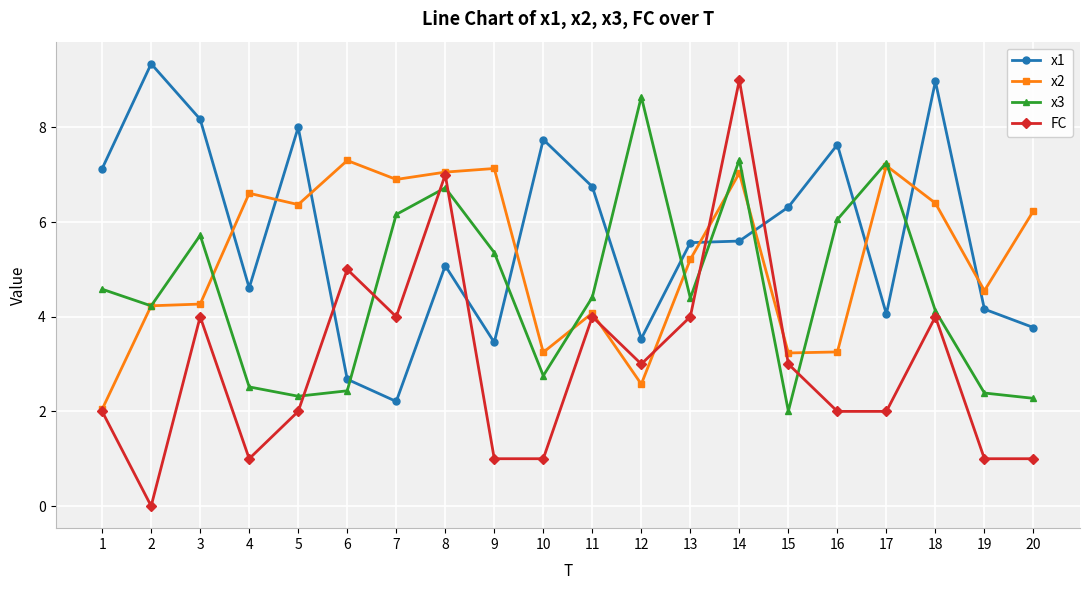

The value of FC at 2 is 3.7. True or false?

False